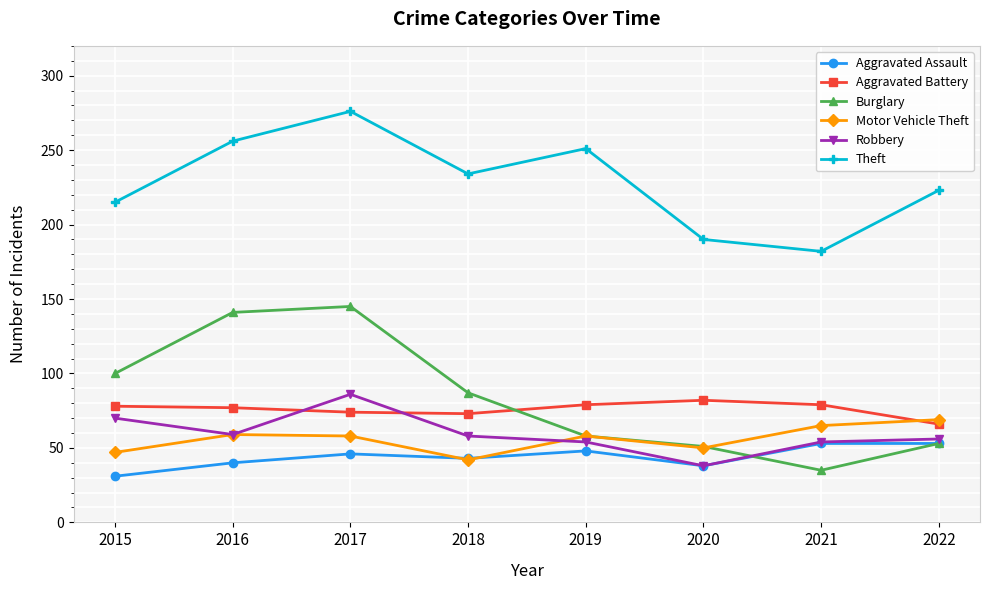

Rank the series by their maximum value, from lowest to highest.

Aggravated Assault, Motor Vehicle Theft, Aggravated Battery, Robbery, Burglary, Theft